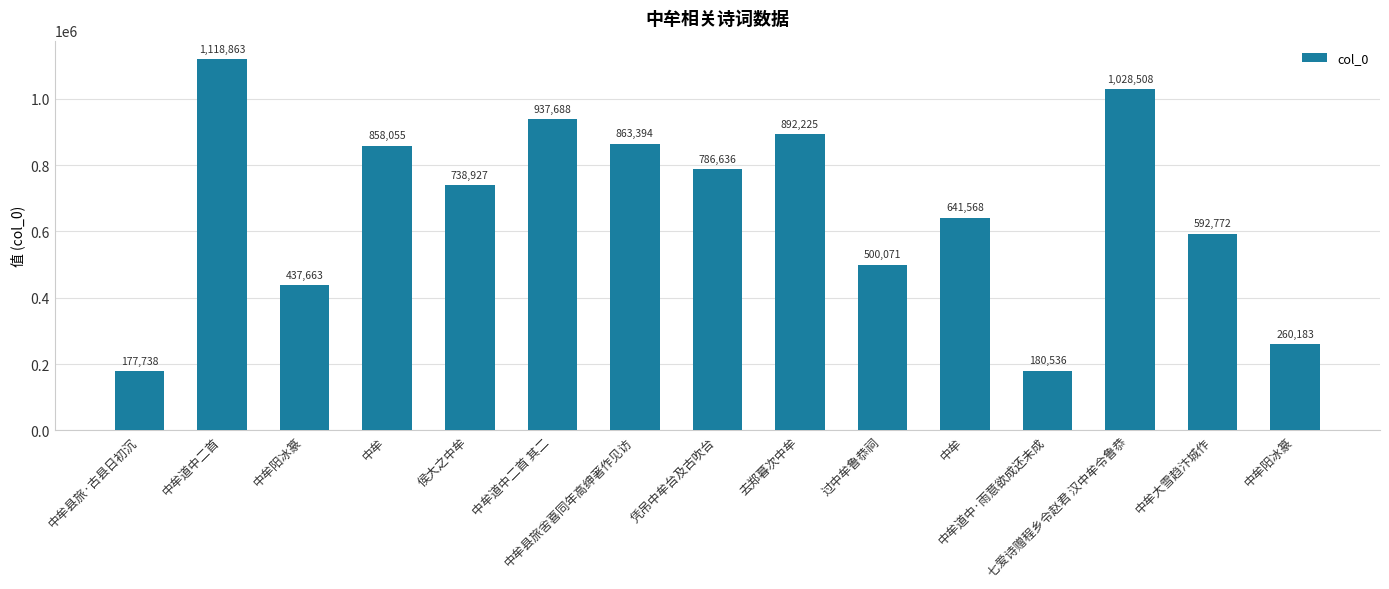

Are the bars horizontal?

No